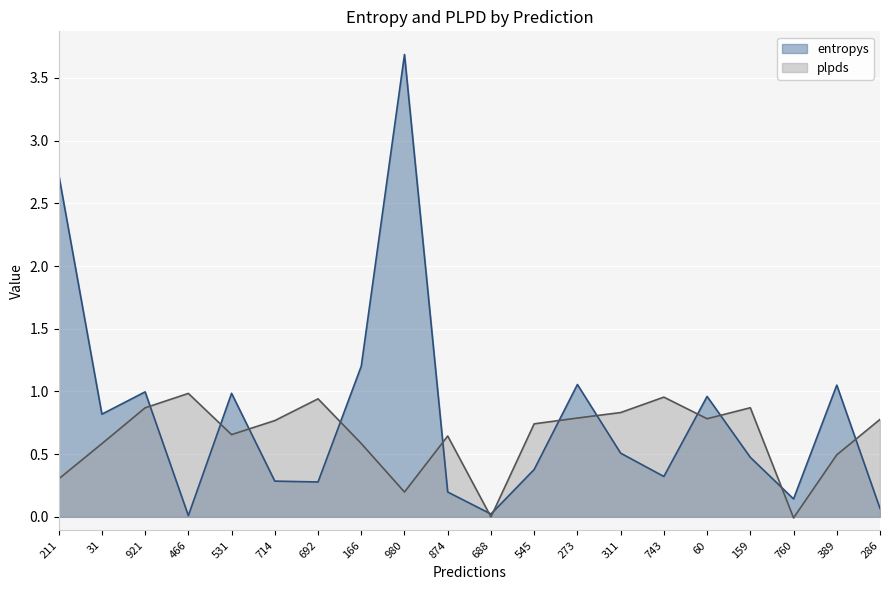

How many intersections are there between plpds and entropys?

13